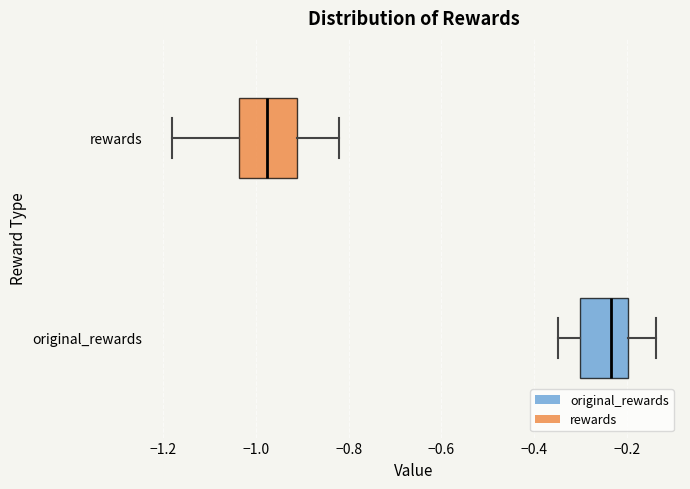

Reading bottom to top, read every box against the x-axis: the position of its median line, the range the box covers, and the ends of its whiskers. The values are not printed on the chart, so give them approximately, as read against the axis.

original_rewards: median -0.24, box -0.30 to -0.20, whiskers -0.36 to -0.14
rewards: median -0.98, box -1.04 to -0.92, whiskers -1.18 to -0.82